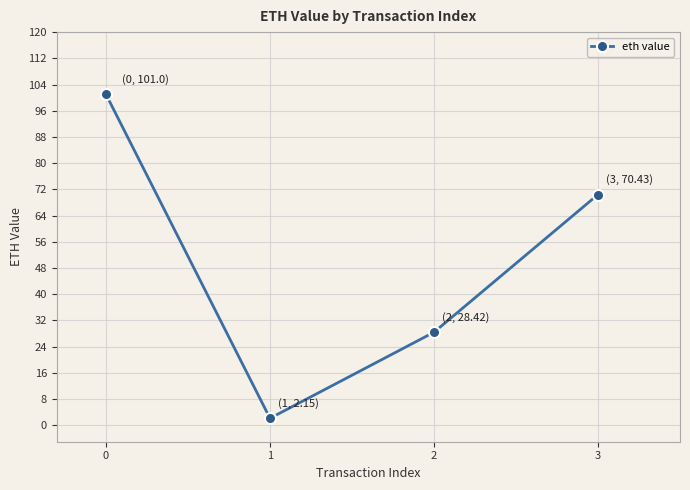

Is this an area chart (filled region under the line)?

No